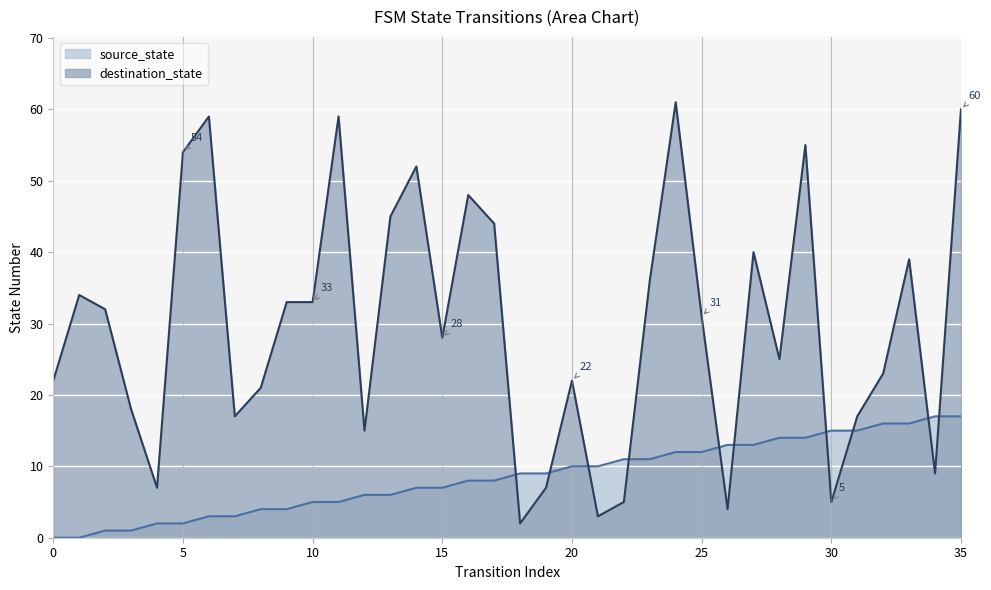

Reading left to right, what are all the values shown in this chart?

source_state: 0	0	1	1	2	2	3	3	4	4	5	5	6	6	7	7	8	8	9	9	10	10	11	11	12	12	13	13	14	14	15	15	16	16	17	17
destination_state: 22	34	32	18	7	54	59	17	21	33	33	59	15	45	52	28	48	44	2	7	22	3	5	36	61	31	4	40	25	55	5	17	23	39	9	60